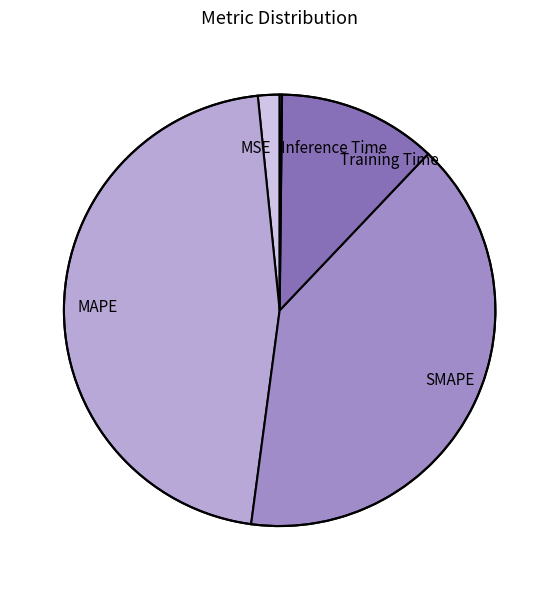

Does MAPE represent more than half of the total?

No